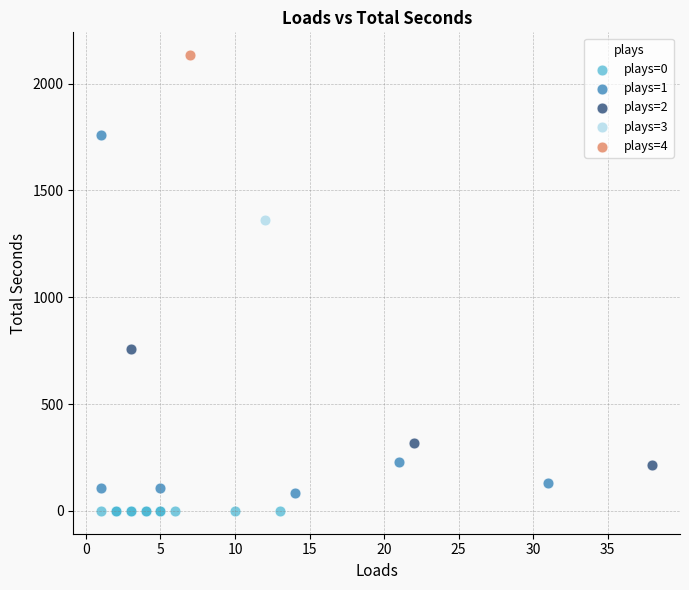

Which series reaches the minimum Y coordinate?

plays=0